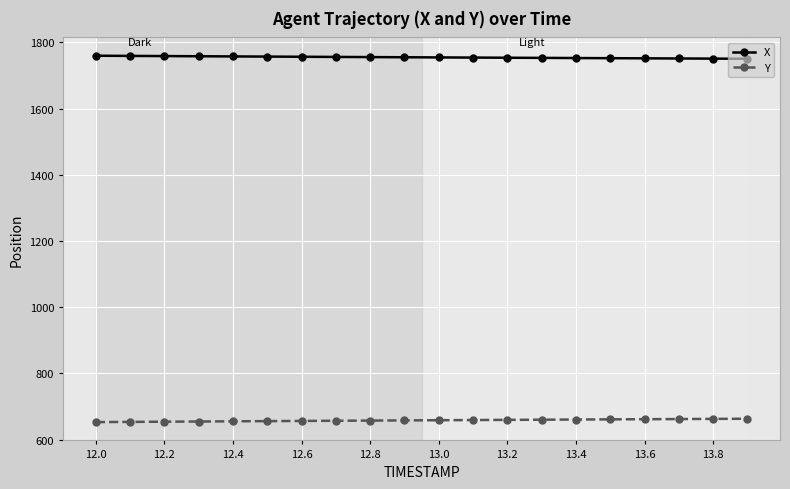

True or false: X and Y cross at least once.

False